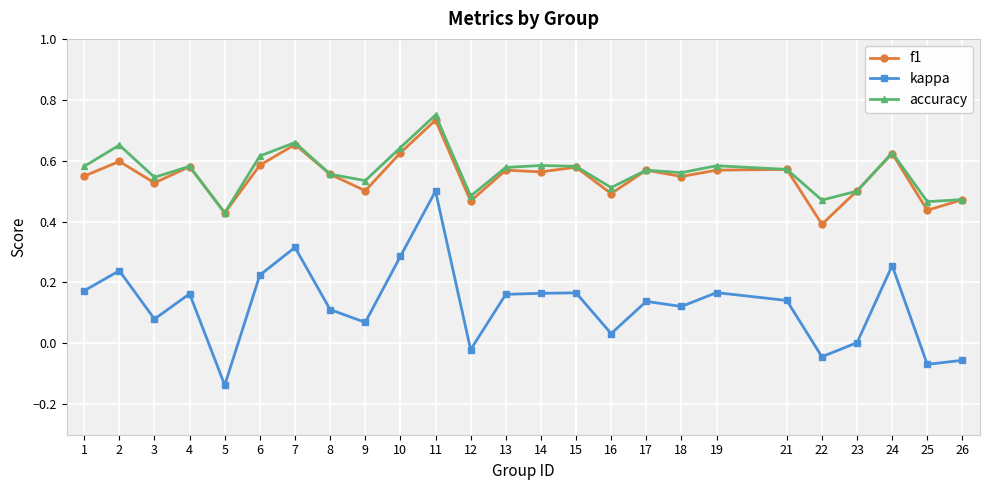

True or false: accuracy and kappa intersect in this chart.

False